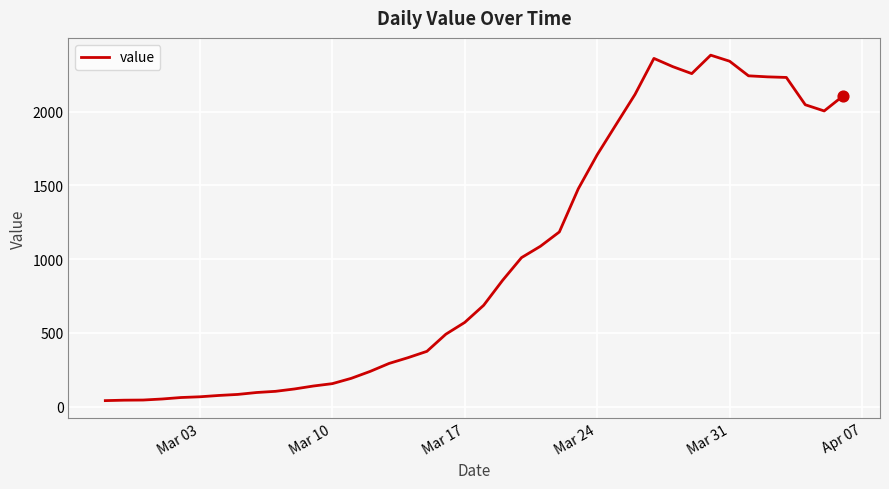

What is the greatest value displayed?

2382